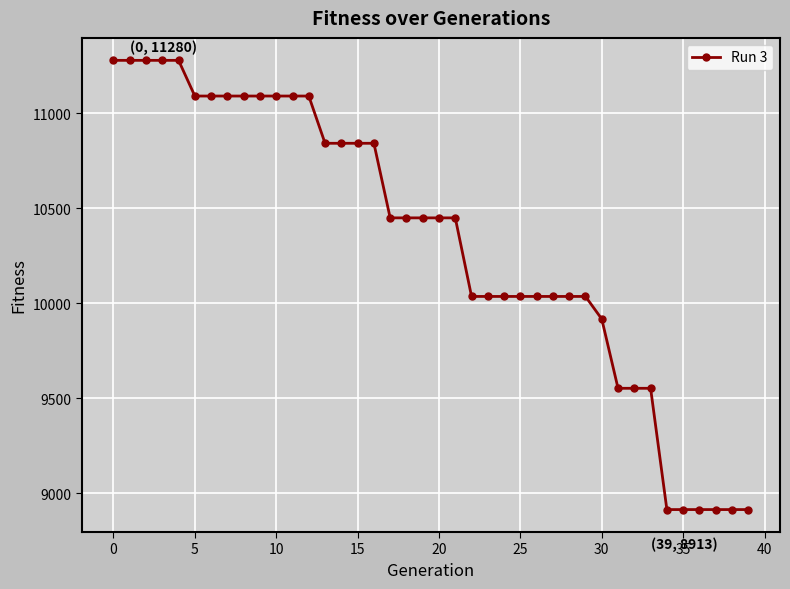

What is the minimum value shown in the chart?

8913